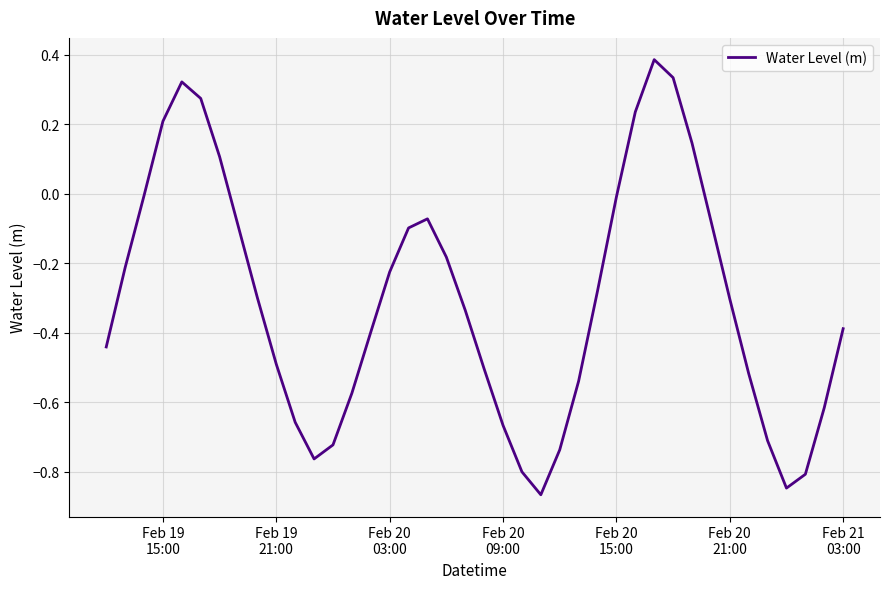

Count the number of data series in this chart.

1